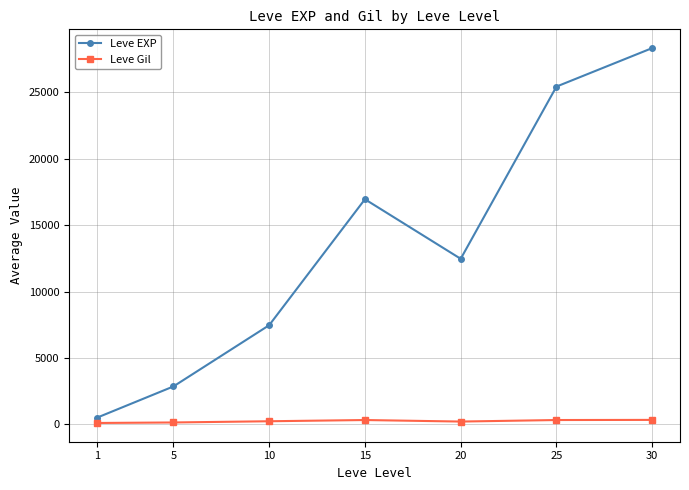

What is the greatest value displayed?

28343